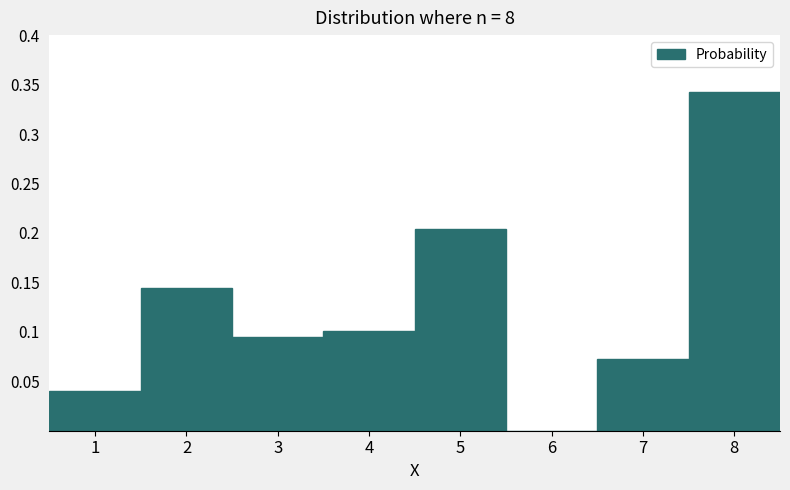

Reading left to right, transcribe this chart: for each bar, give the range it covers on the x-axis and its height. The values are not printed on the chart, so give them approximately, as read against the axis.

0.5 to 1.5: 0.040
1.5 to 2.5: 0.145
2.5 to 3.5: 0.095
3.5 to 4.5: 0.100
4.5 to 5.5: 0.205
5.5 to 6.5: under 0.005
6.5 to 7.5: 0.075
7.5 to 8.5: 0.340